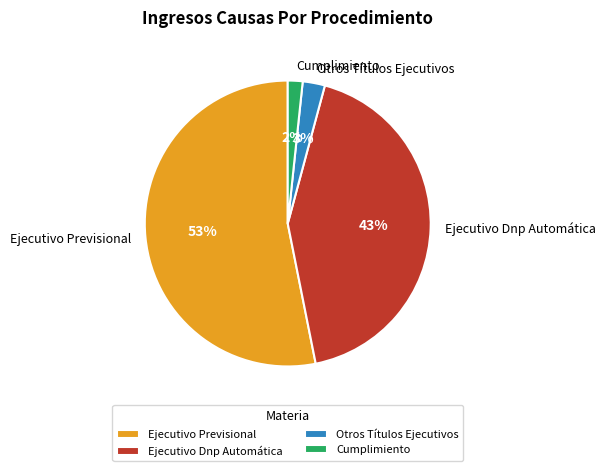

What is the smallest slice in the pie chart?

Cumplimiento